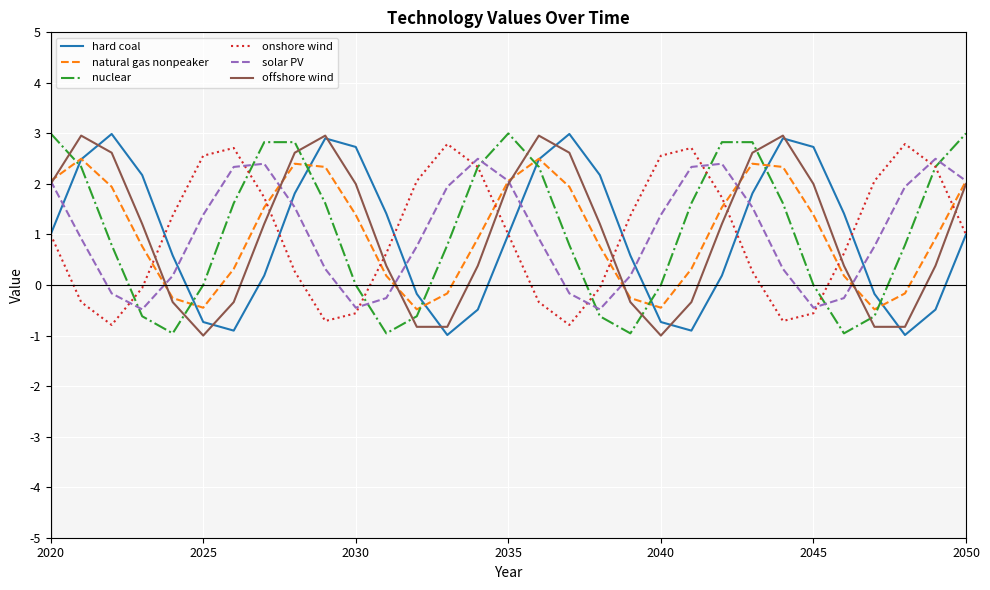

What is the minimum value for nuclear?

-1.0